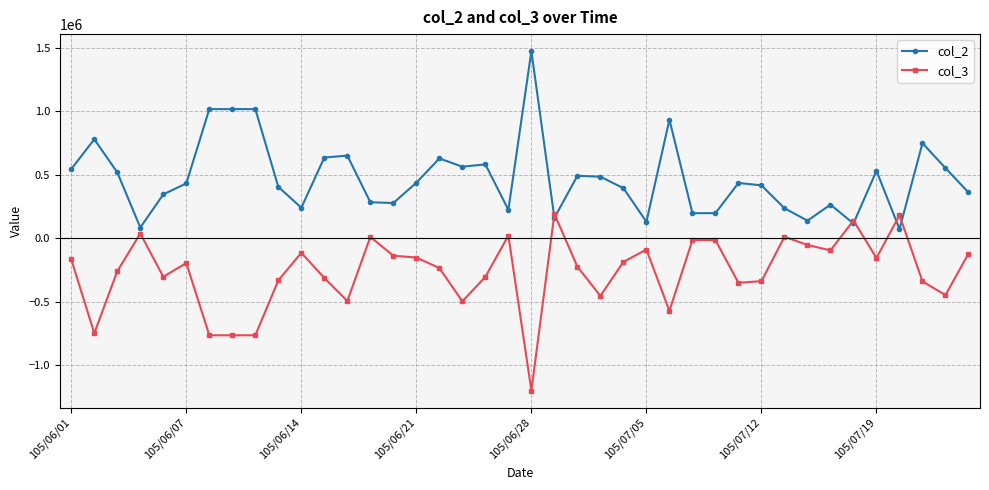

What is the greatest value displayed?

1474000